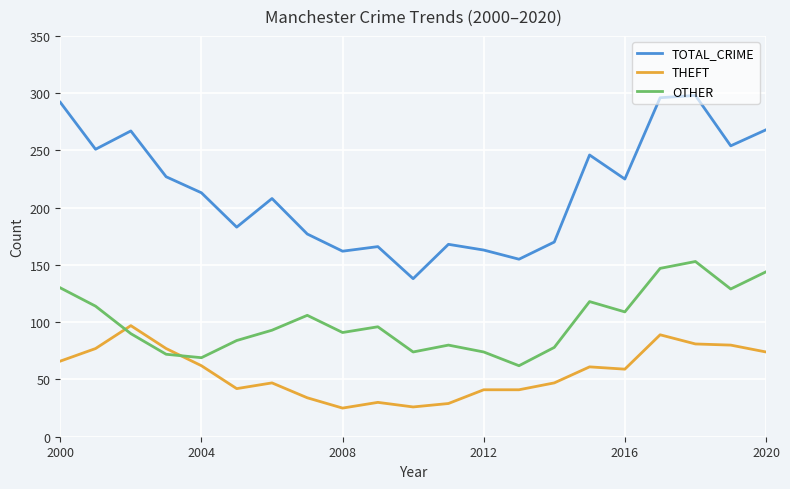

Which series has the largest total across all categories?

TOTAL_CRIME